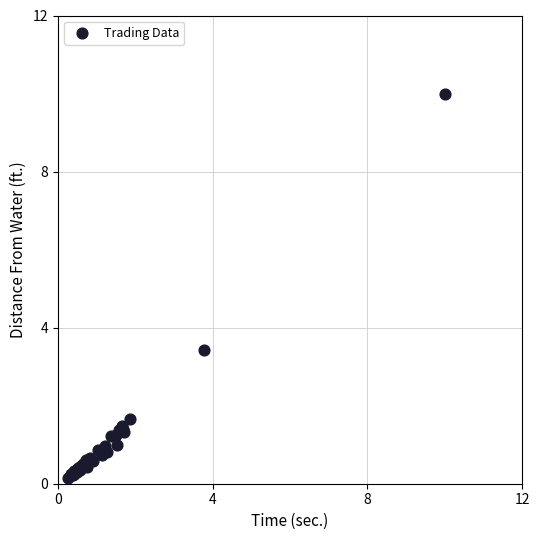

What Y value in the scatter plot is closest to 5?

3.4